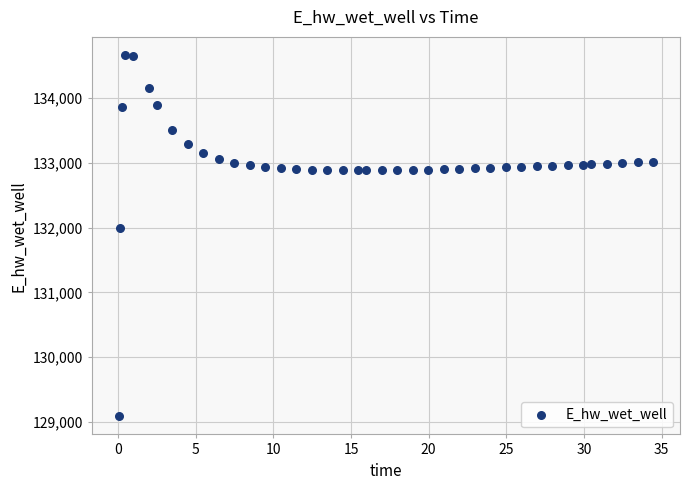

What Y value in the scatter plot is closest to 131876?

131997.8